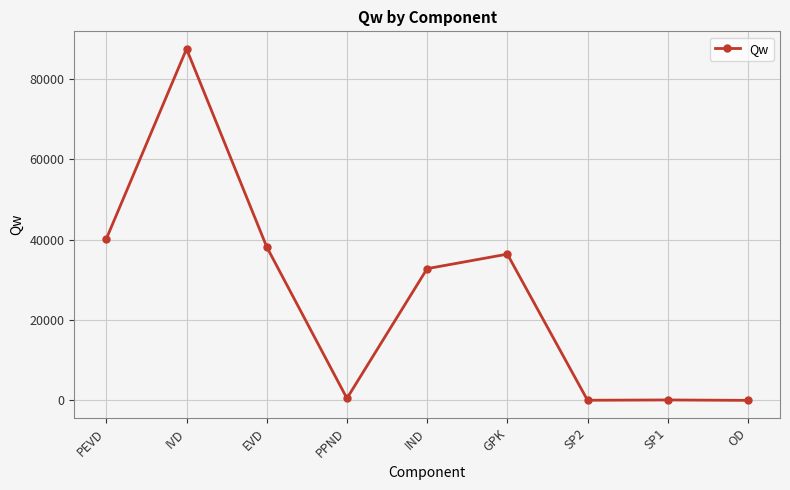

What is the label of the 8th point from the right?

IVD